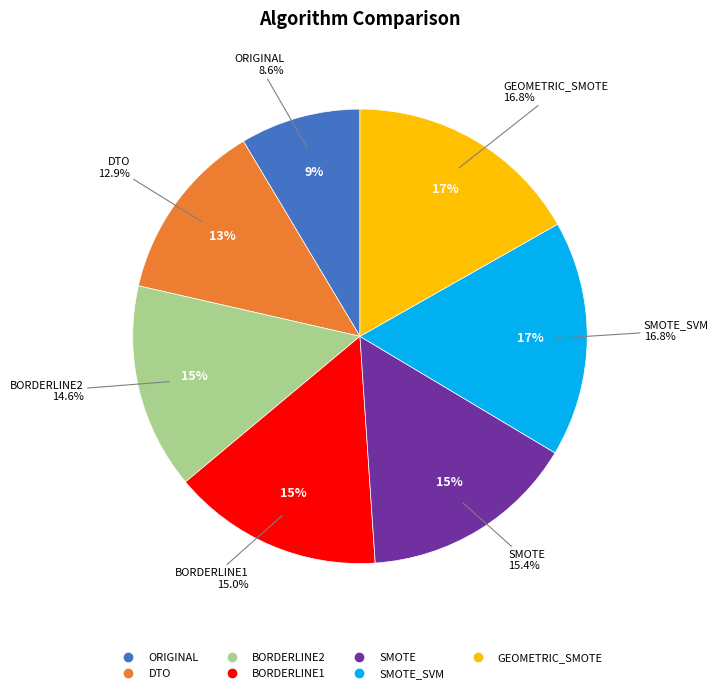

Approximately how many times larger is the value at DTO compared to BORDERLINE2?

0.9